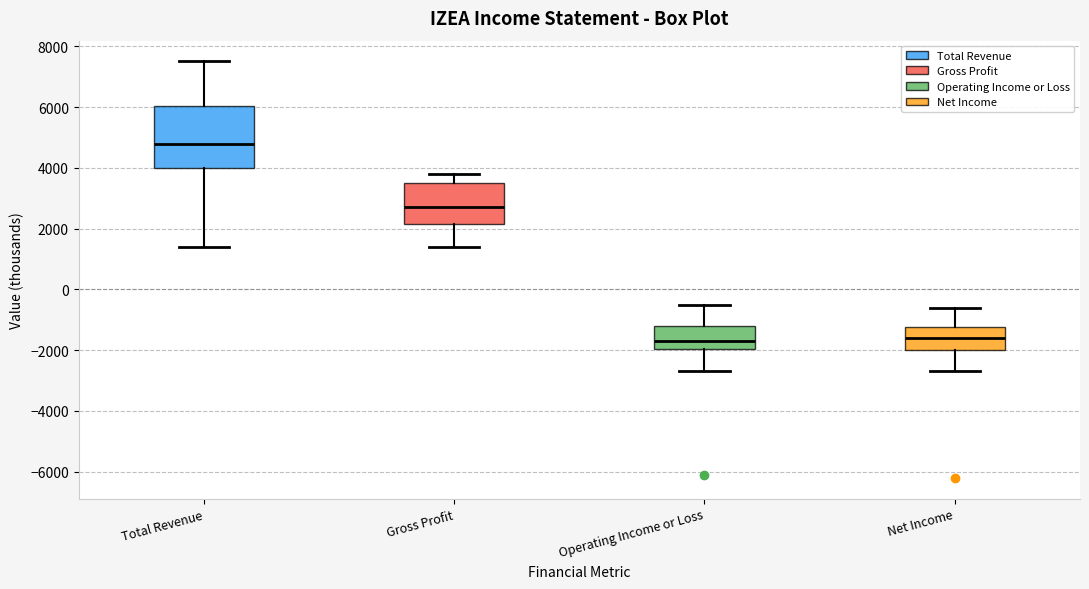

Which box is the tallest, from its lower edge to its upper edge?

Total Revenue